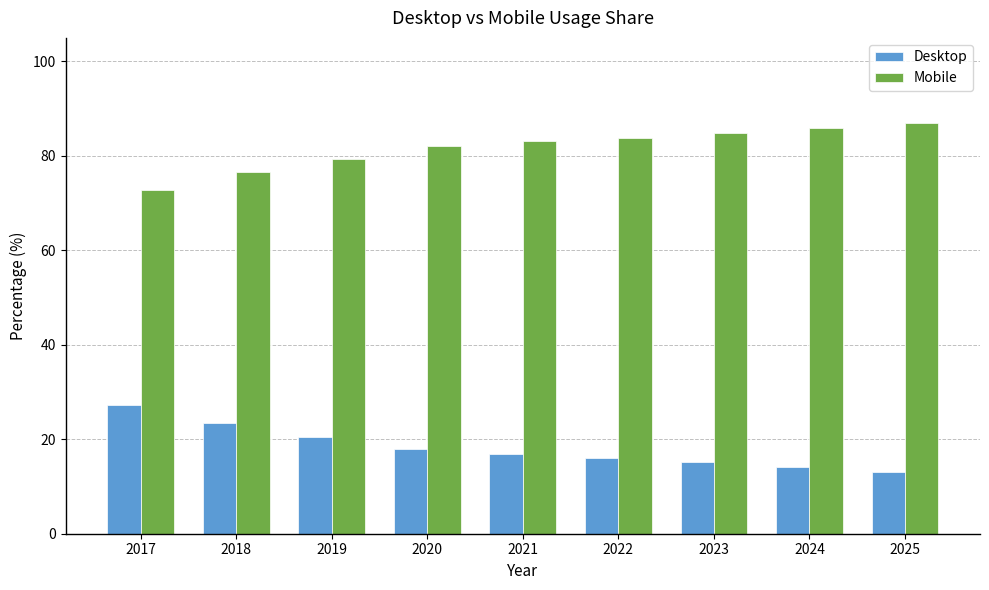

What is the sum of the Desktop values at 2020 and 2023?

33.0